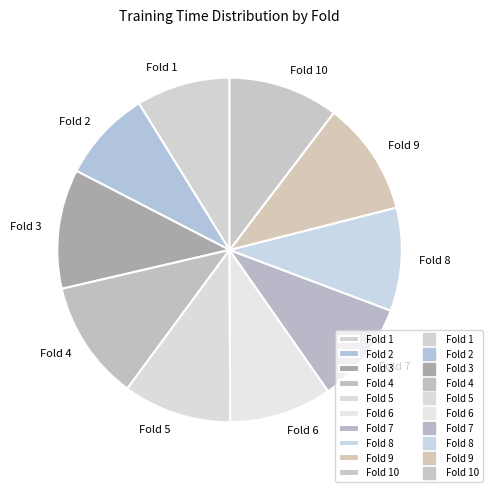

Does any single category account for the majority?

No